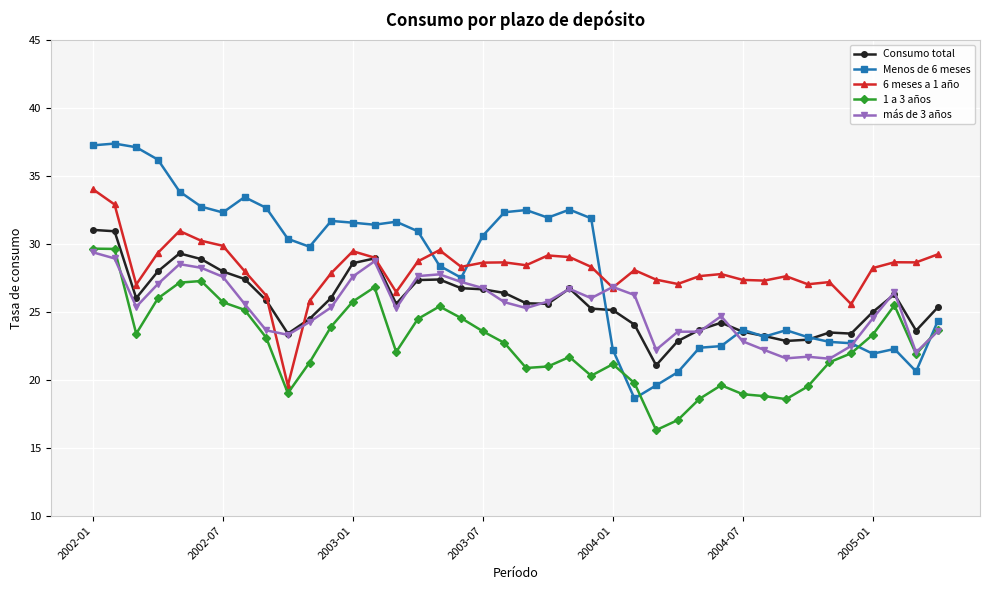

True or false: Consumo total has more than 2 points higher than both neighbors.

True